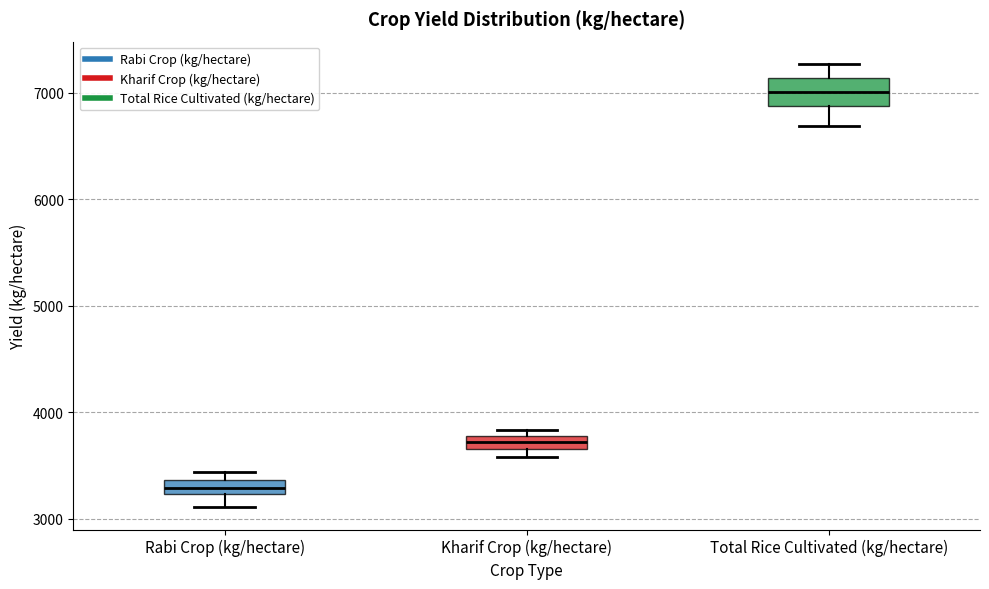

Where does the median line of the box for Total Rice Cultivated (kg/hectare) sit on the y-axis? The values are not printed on the chart, so give them approximately, as read against the axis.

7000